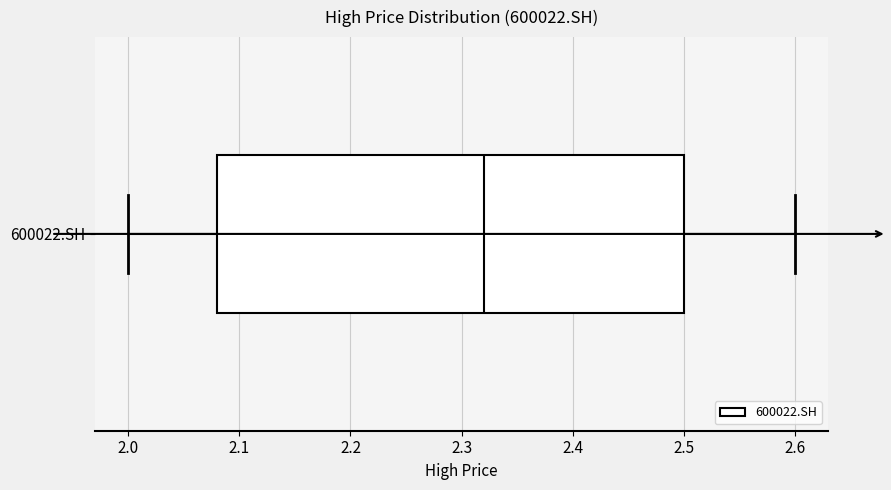

Where does the median line of the box for 600022.SH sit on the x-axis? The values are not printed on the chart, so give them approximately, as read against the axis.

2.32